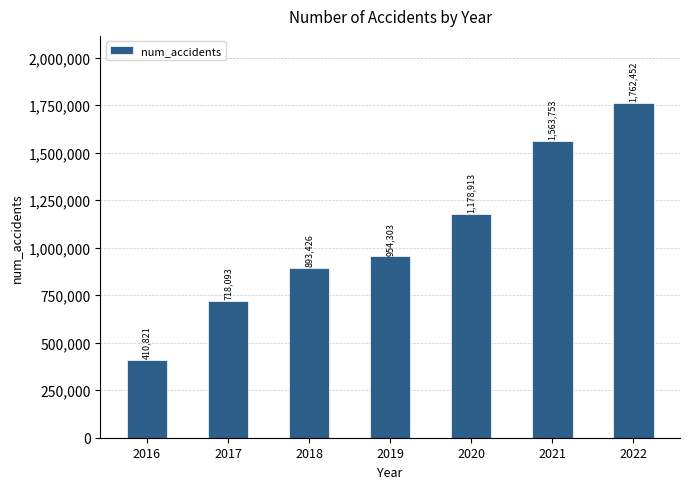

Approximately how many times larger is the value at 2019 compared to 2018?

1.1